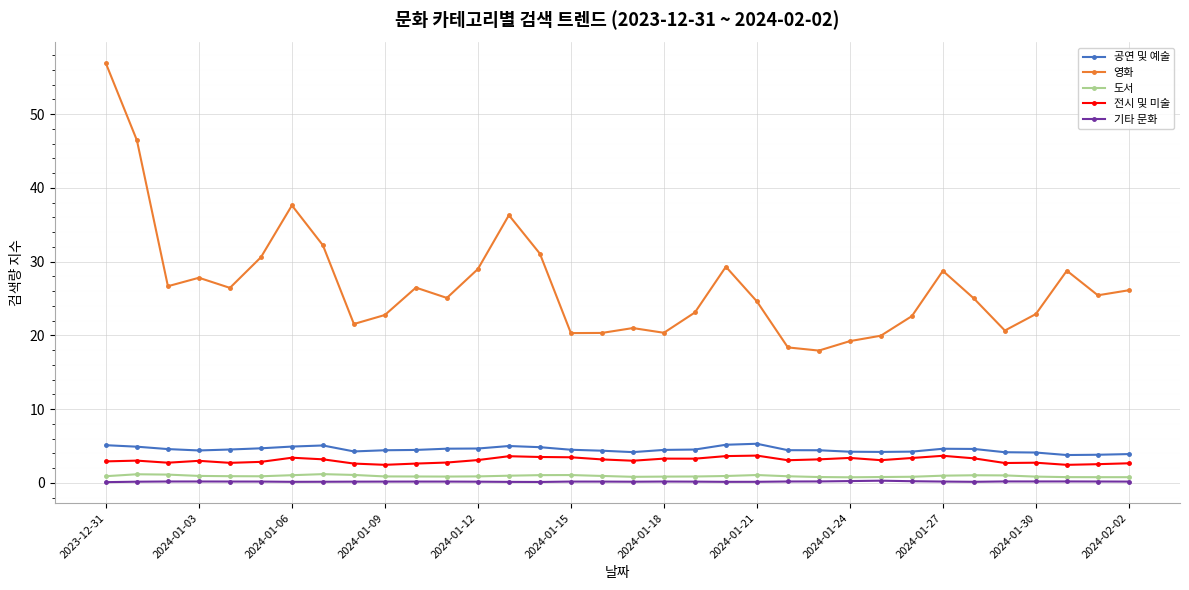

What is the difference between the maximum and second lowest values in the 영화 series?

38.5